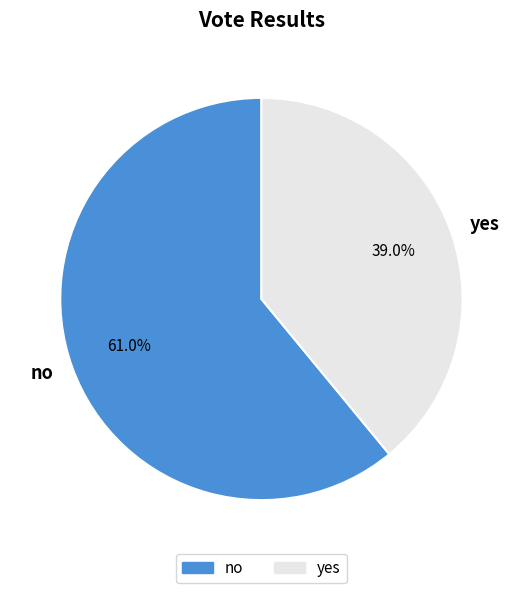

Is there any slice that represents more than half of the pie?

Yes